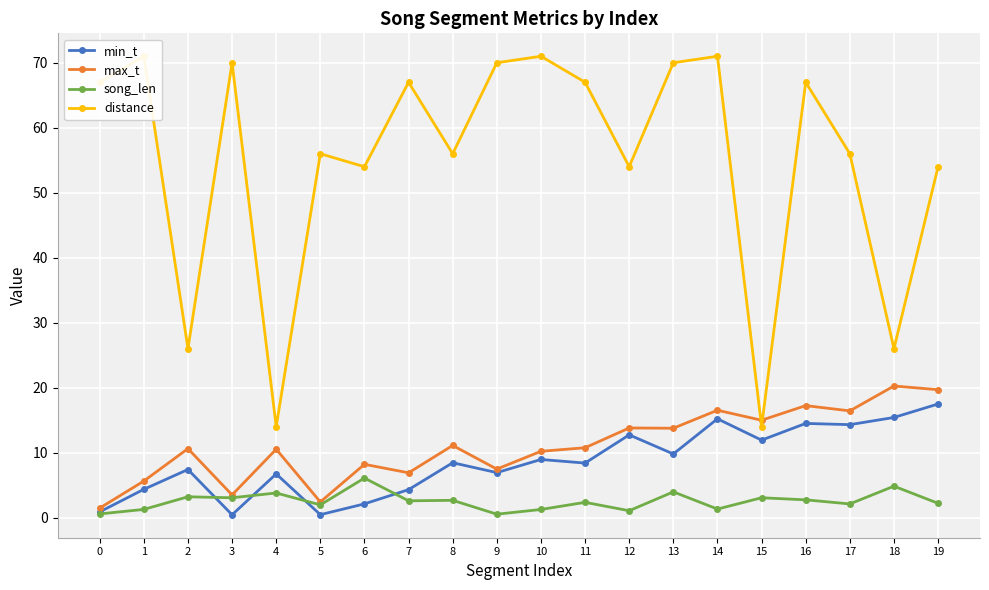

Does the chart display data point markers on the line(s)?

Yes